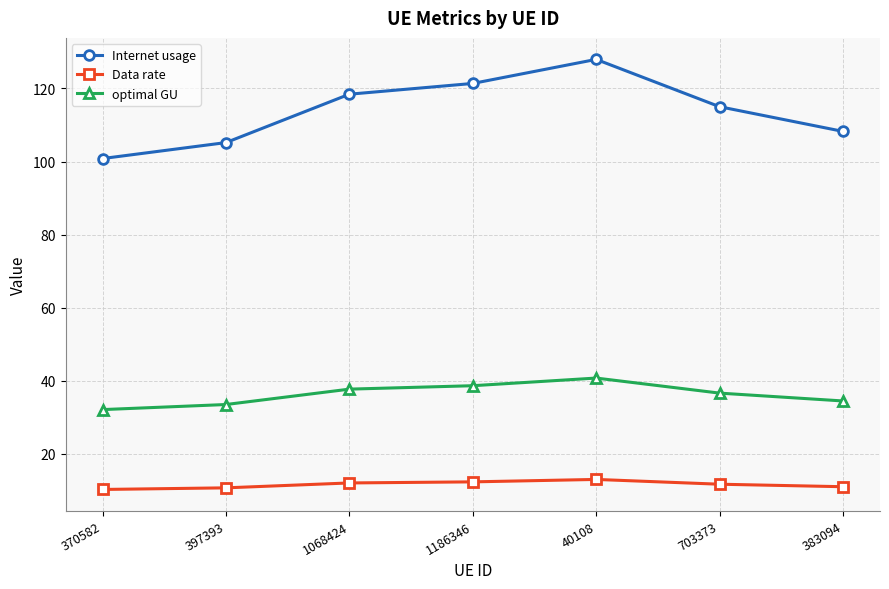

What is the label of the 3rd point from the right?

40108